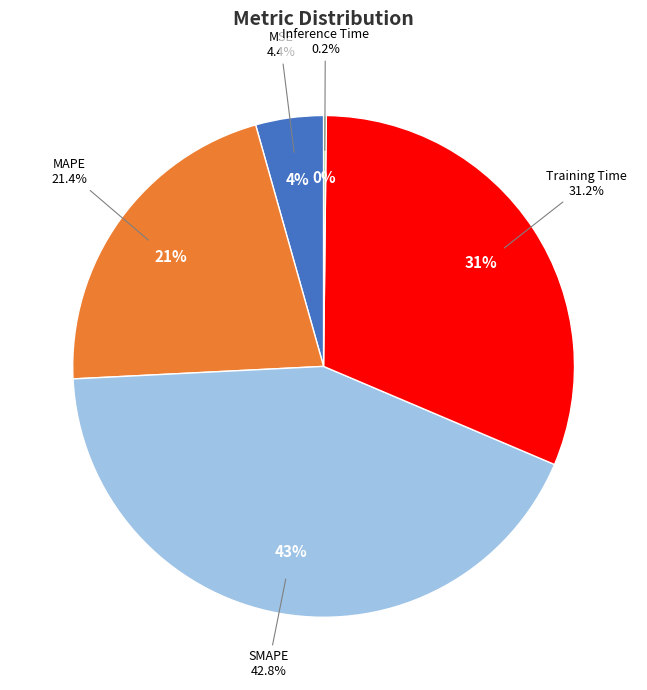

The Inference Time slice represents 1% of the pie. True or false?

False